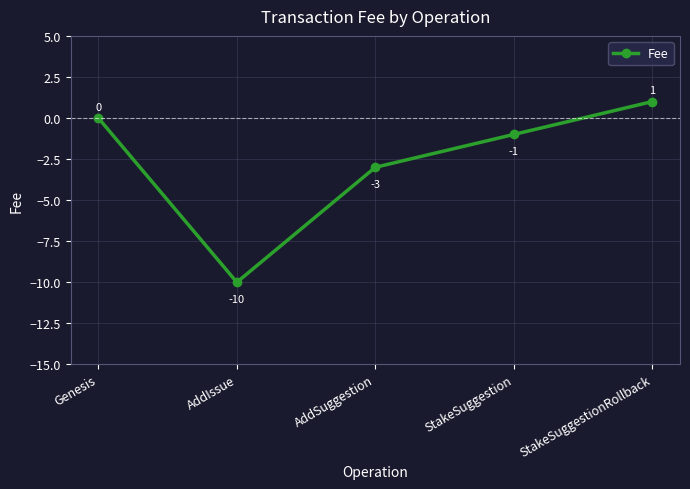

Rank the categories by value from lowest to highest.

AddIssue, AddSuggestion, StakeSuggestion, Genesis, StakeSuggestionRollback